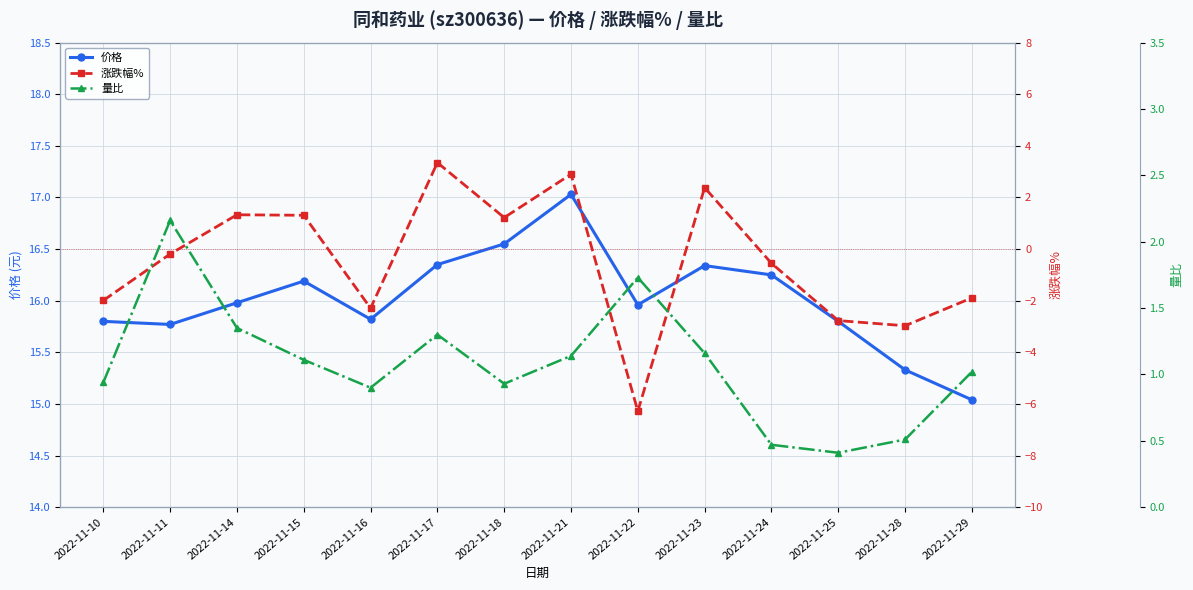

Where is the first local minimum for 量比?

2022-11-16